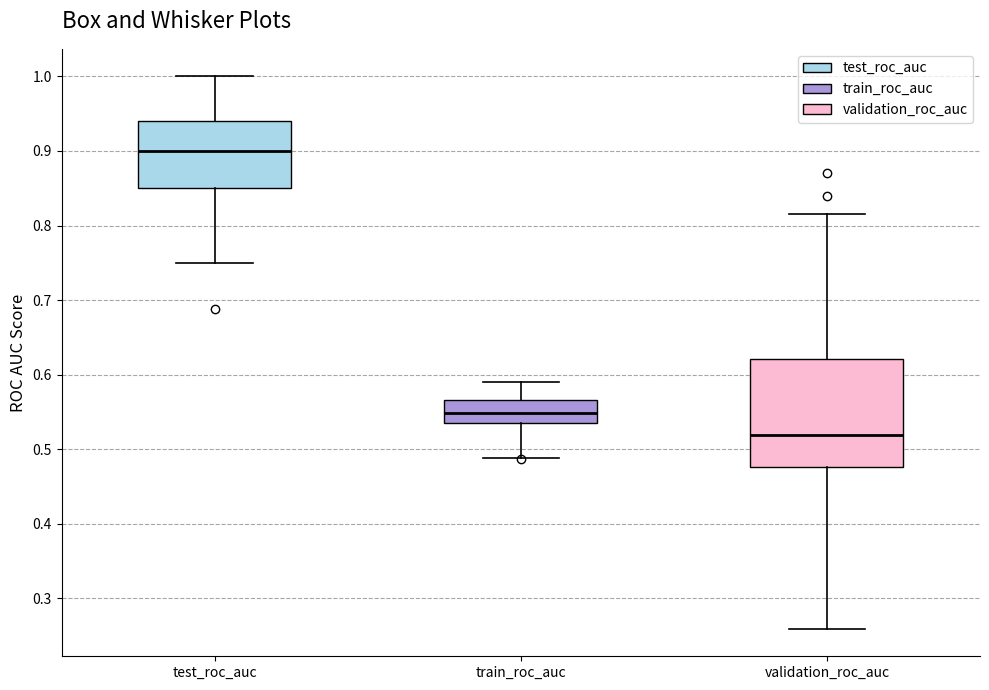

Reading left to right, transcribe this box plot: for each box, give where its median line is, the range the box spans, and where its two whiskers end, as read against the y-axis. The values are not printed on the chart, so give them approximately, as read against the axis.

test_roc_auc: median 0.90, box 0.85 to 0.94, whiskers 0.75 to 1.00
train_roc_auc: median 0.55, box 0.53 to 0.57, whiskers 0.49 to 0.59
validation_roc_auc: median 0.52, box 0.48 to 0.62, whiskers 0.26 to 0.81